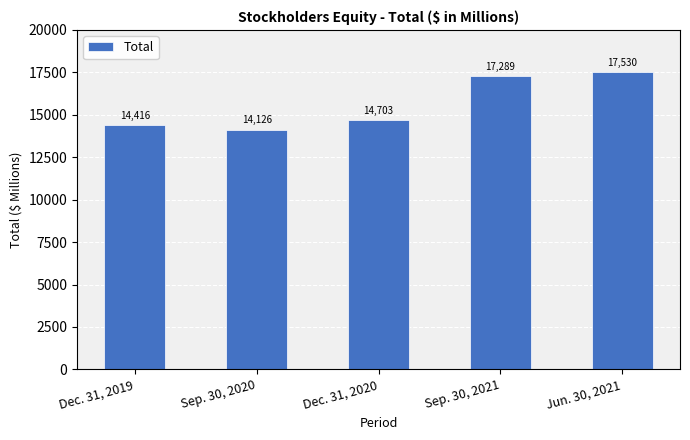

Rank the categories by value from lowest to highest.

Sep. 30, 2020, Dec. 31, 2019, Dec. 31, 2020, Sep. 30, 2021, Jun. 30, 2021